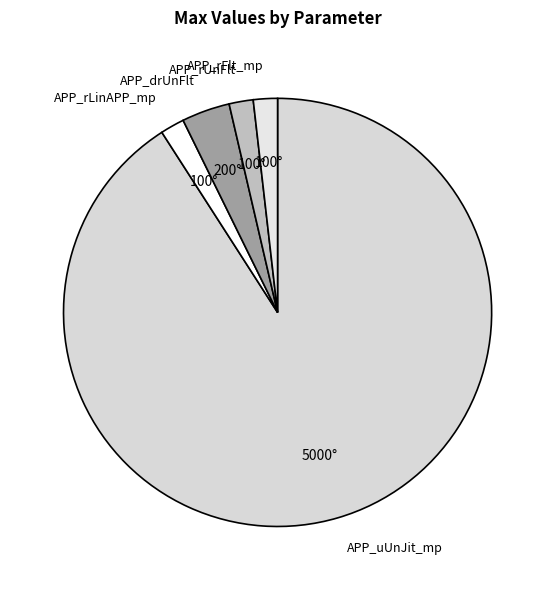

How many slices are in this pie chart?

5